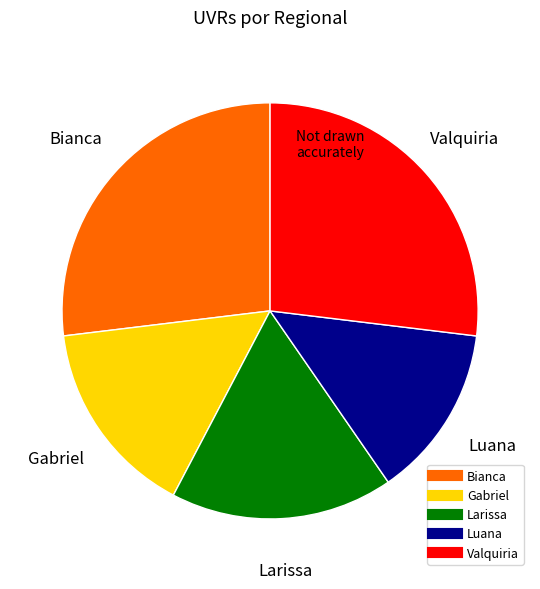

Is there a majority slice in this chart?

No